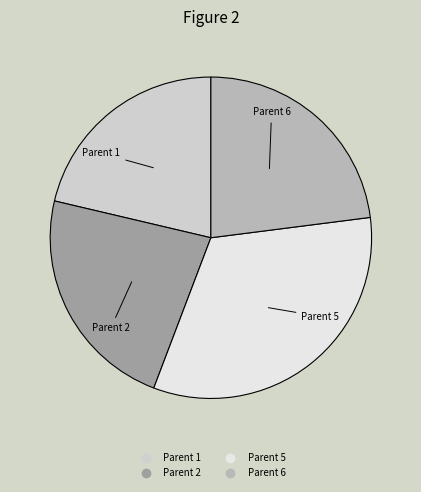

Is there any slice that represents more than half of the pie?

No